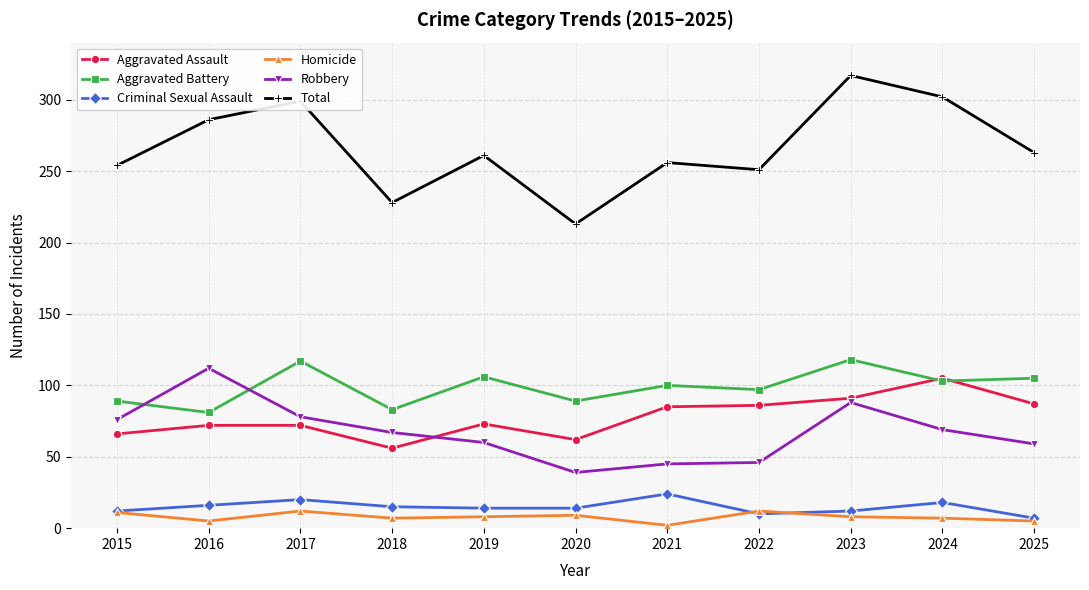

Rank the series at 2017 from highest to lowest value.

Total, Aggravated Battery, Robbery, Aggravated Assault, Criminal Sexual Assault, Homicide